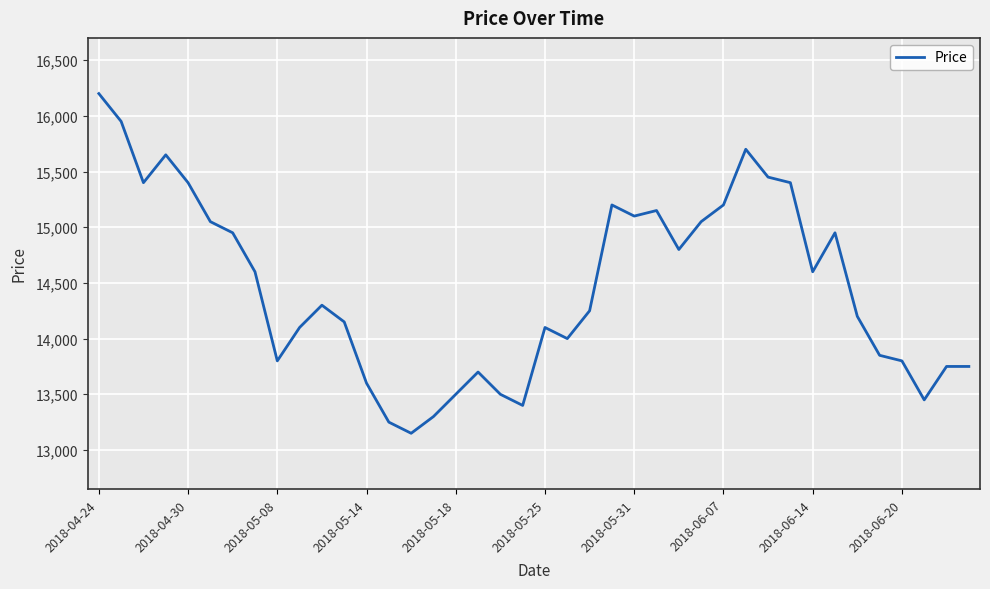

What is the greatest value displayed?

16200